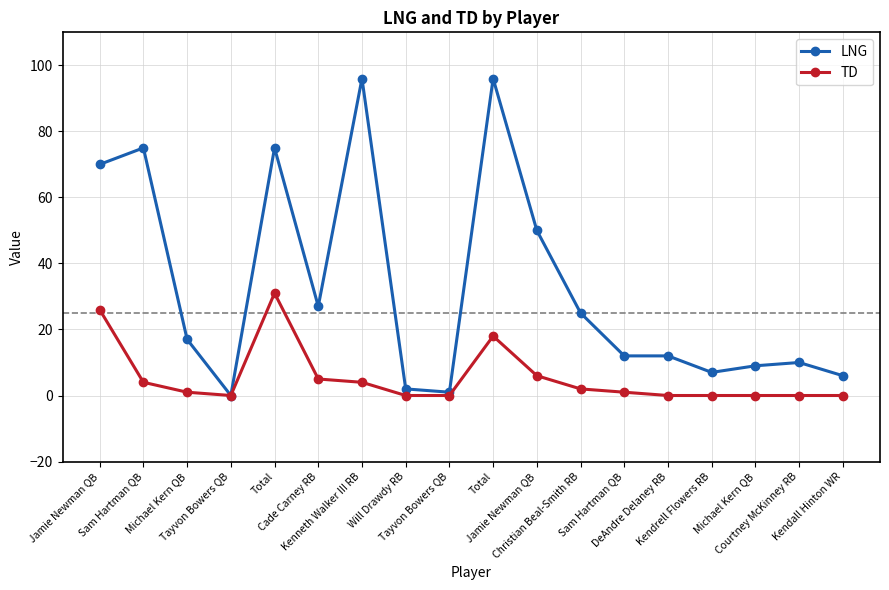

Which series has the largest total across all categories?

LNG